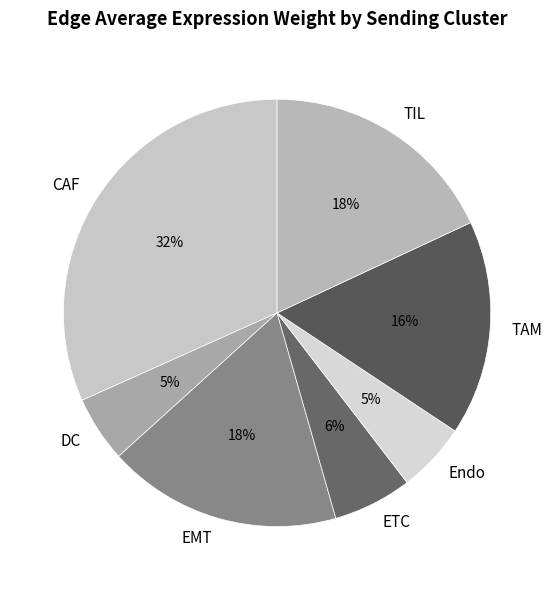

How many slices are in this pie chart?

7